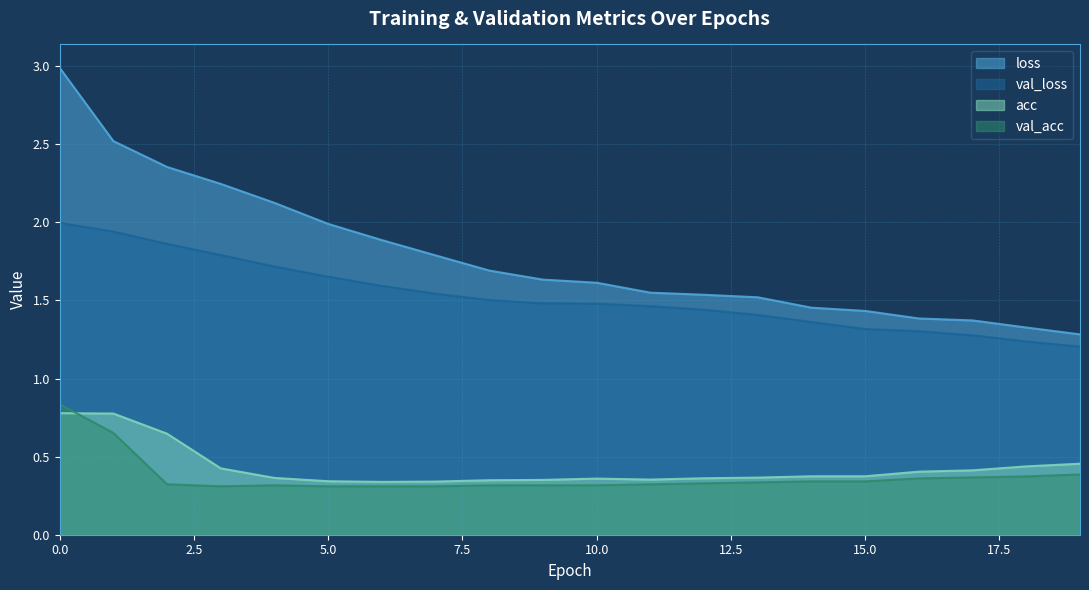

True or false: val_loss has a value of 2.8 at 6.

False